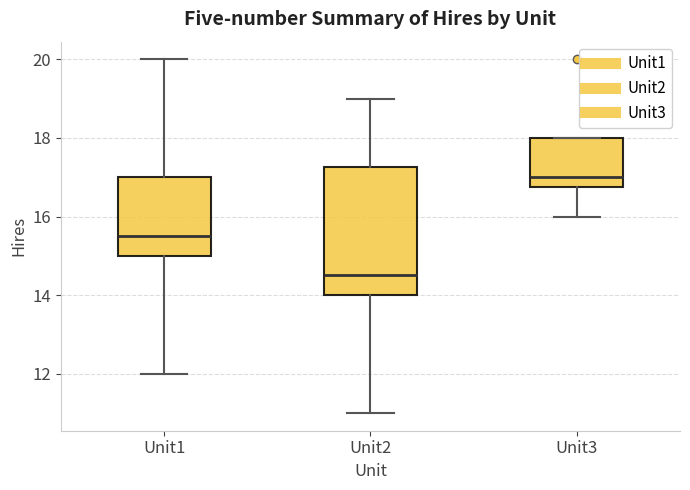

Which box's median line is the lowest?

Unit2